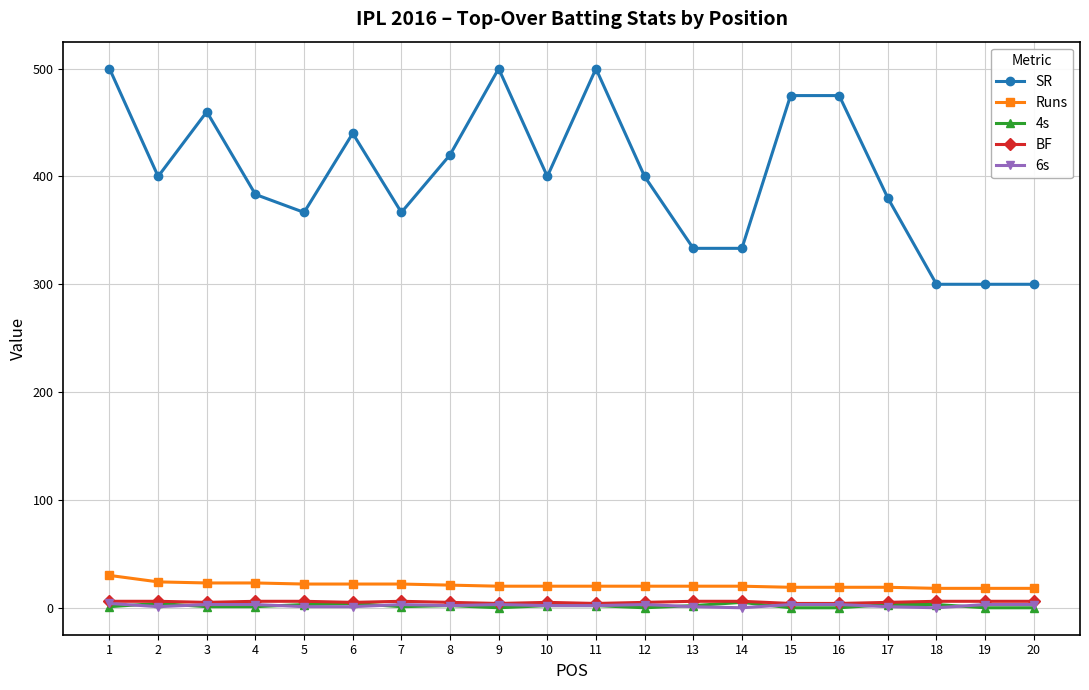

What is the difference between the maximum and minimum values in the Runs series?

12.0